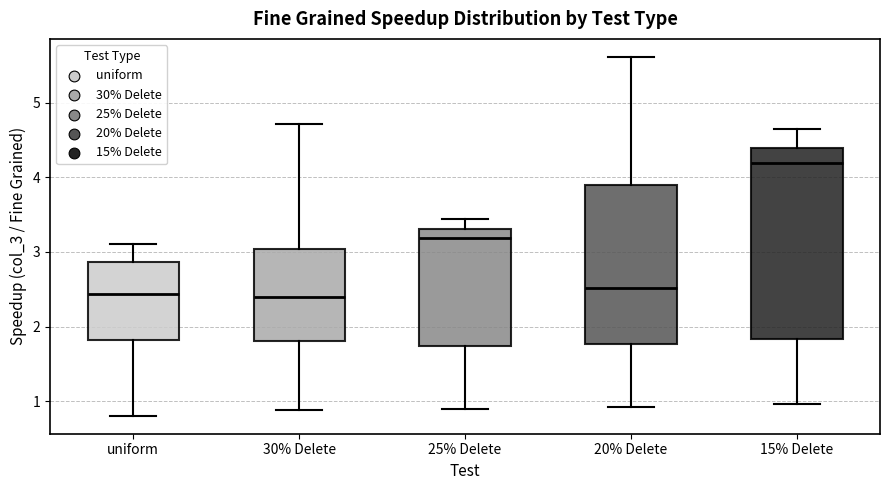

Reading left to right, transcribe this box plot: for each box, give where its median line is, the range the box spans, and where its two whiskers end, as read against the y-axis. The values are not printed on the chart, so give them approximately, as read against the axis.

uniform: median 2.4, box 1.8 to 2.9, whiskers 0.8 to 3.1
30% Delete: median 2.4, box 1.8 to 3.0, whiskers 0.9 to 4.7
25% Delete: median 3.2, box 1.7 to 3.3, whiskers 0.9 to 3.4
20% Delete: median 2.5, box 1.8 to 3.9, whiskers 0.9 to 5.6
15% Delete: median 4.2, box 1.8 to 4.4, whiskers 1.0 to 4.6